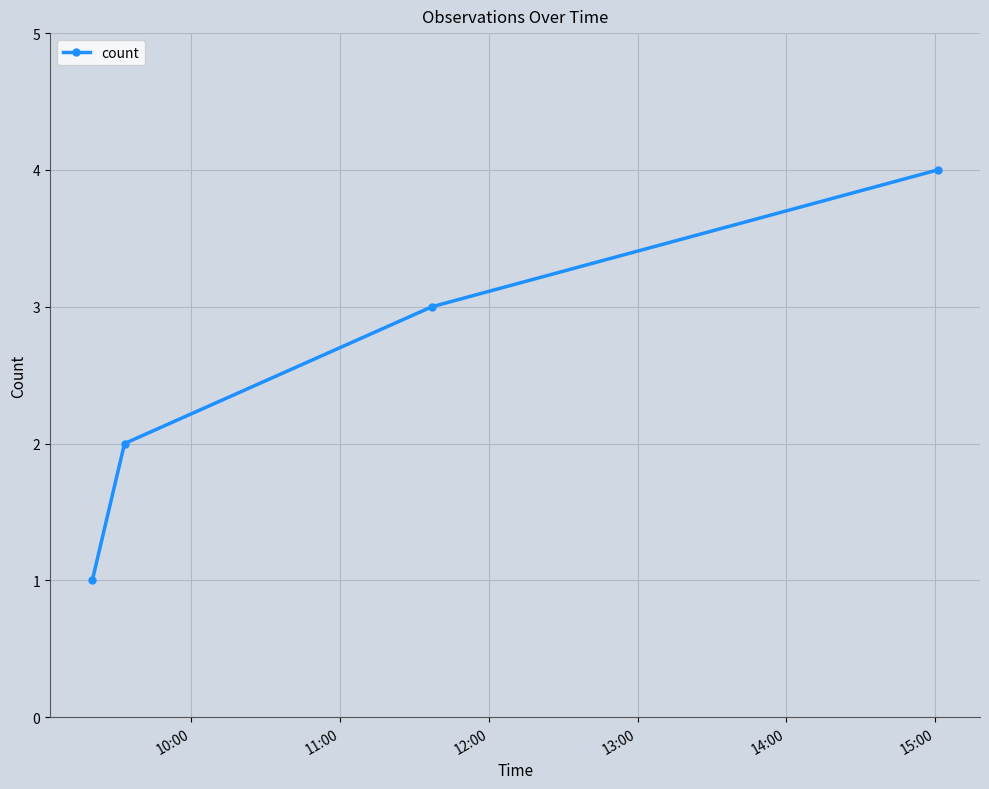

What is the greatest value displayed?

4